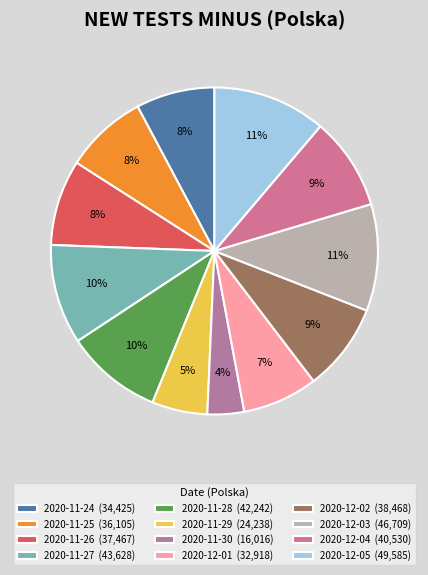

Is the sum of 2020-11-27 and 2020-12-04 greater than half?

No